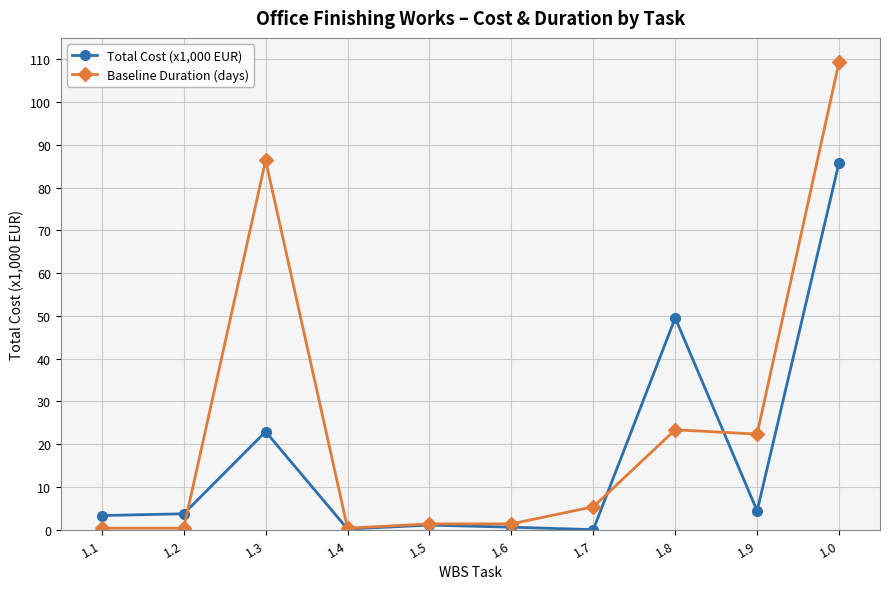

What is the maximum value shown in the chart?

109.4